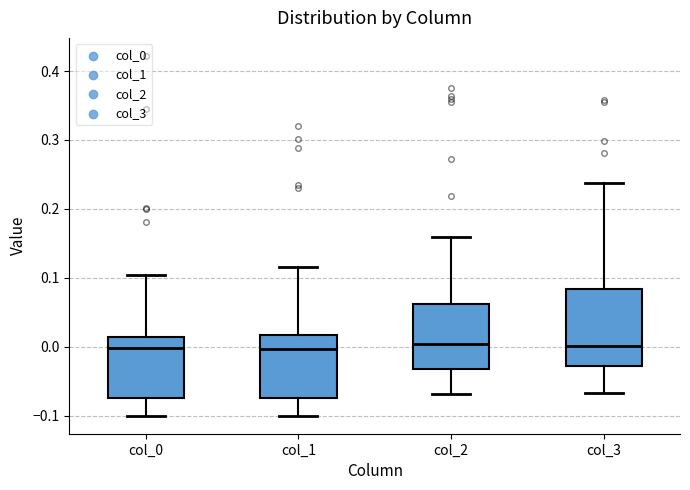

Which box is the tallest, from its lower edge to its upper edge?

col_3